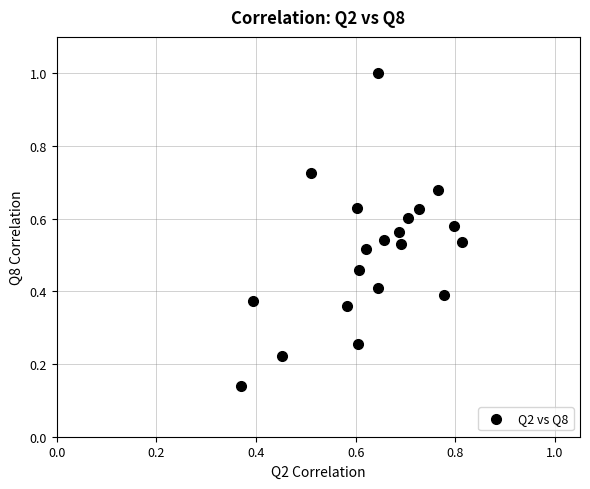

What is the range of Y values (max minus min)?

0.9